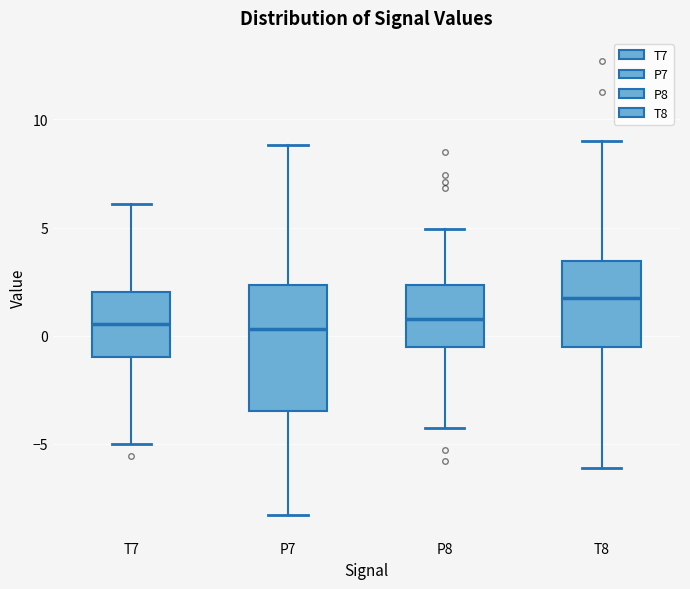

Comparing the boxes themselves (not the whiskers), which one is the tallest?

P7